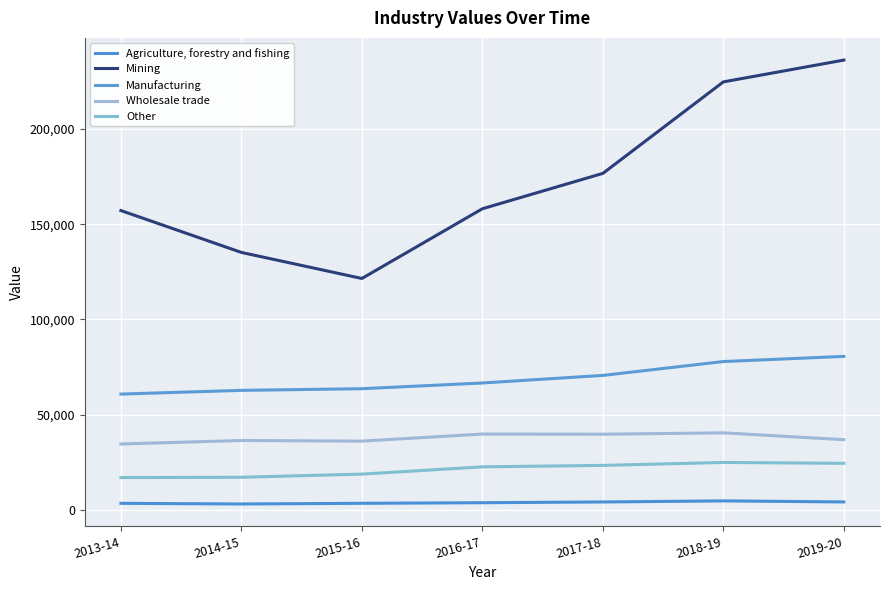

What is the value of the Wholesale trade point at the 7th from the left?

36855